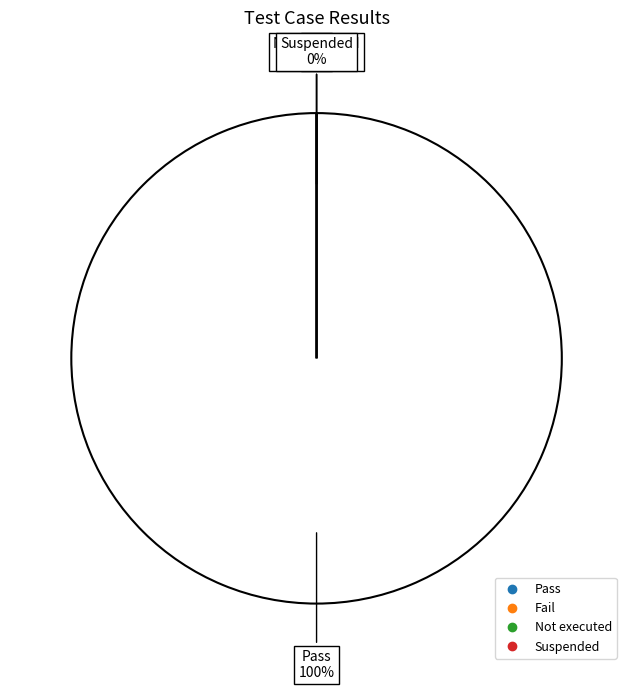

Which slice is the smallest?

Fail